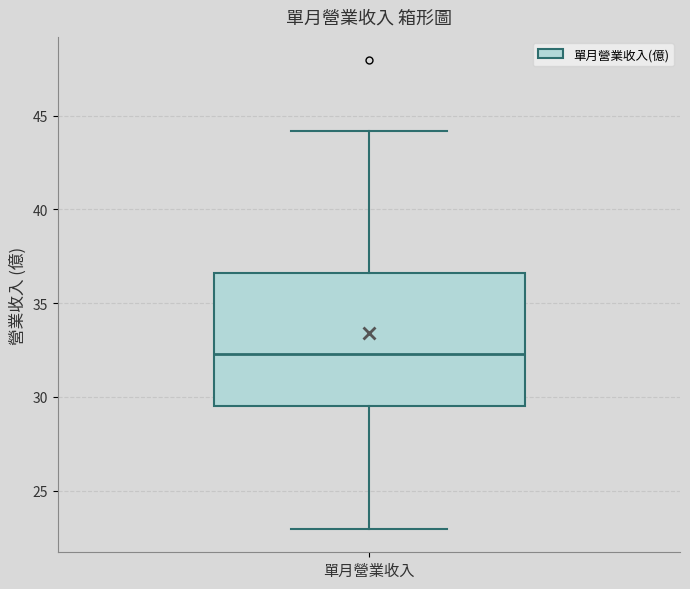

Where does the lower whisker of the box for 單月營業收入 end on the y-axis? The values are not printed on the chart, so give them approximately, as read against the axis.

23.0